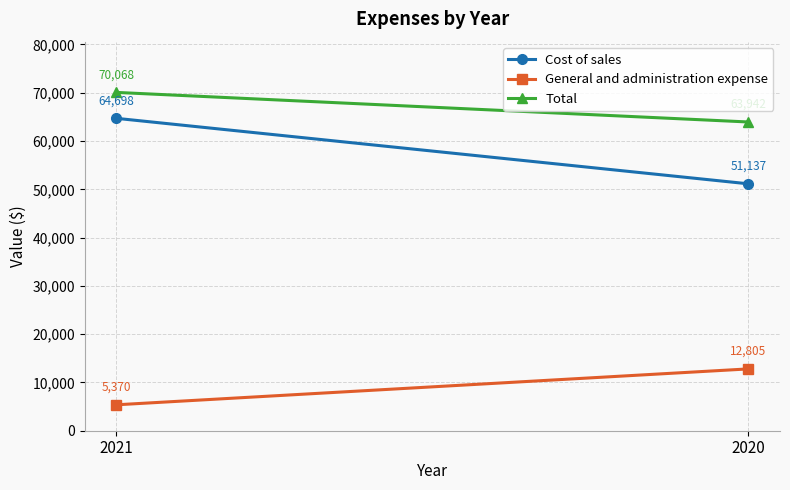

At how many categories does at least one series exceed 10185?

2